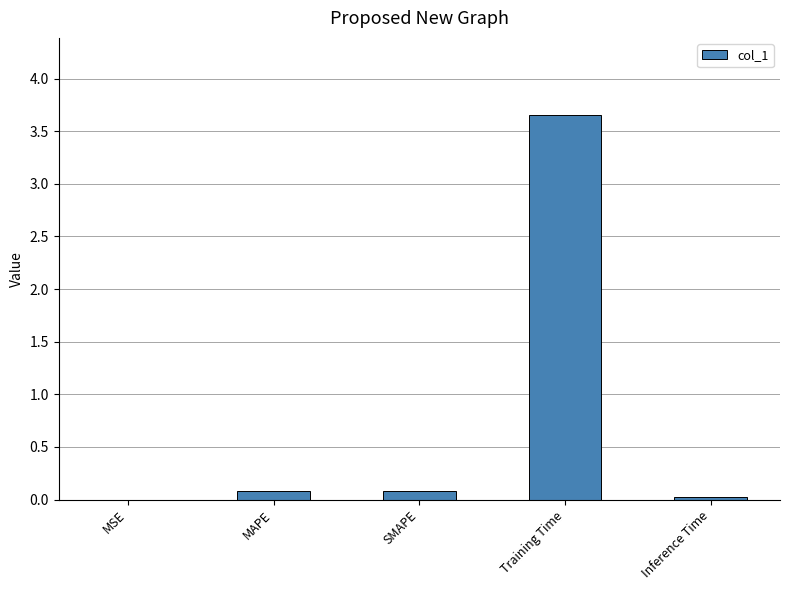

What is the sum of all values?

3.8